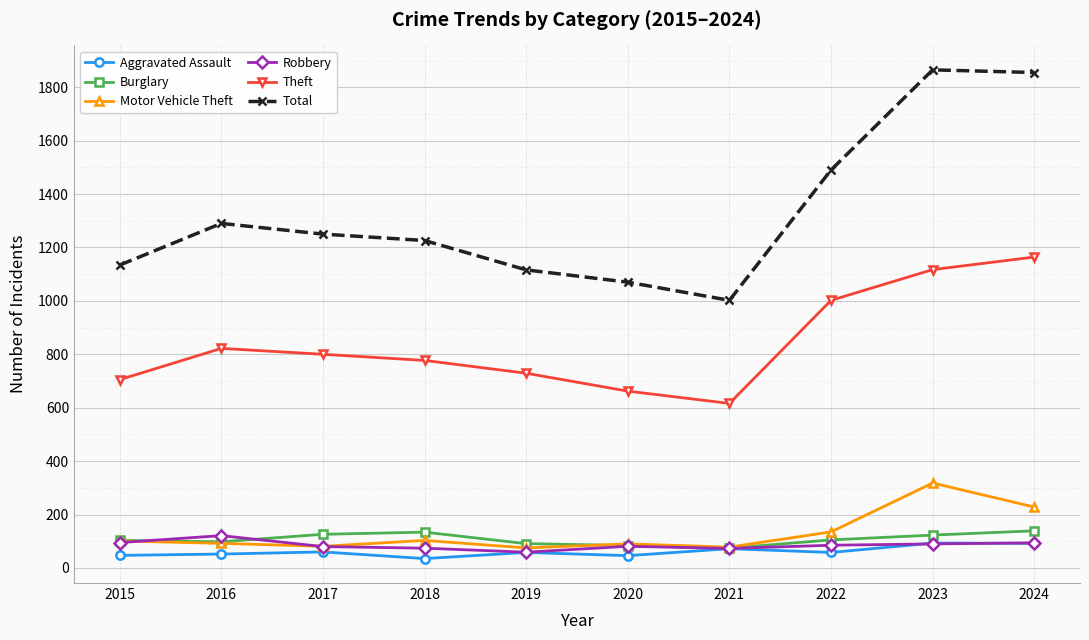

What is the sum of the Total values at 2020 and 2016?

2360